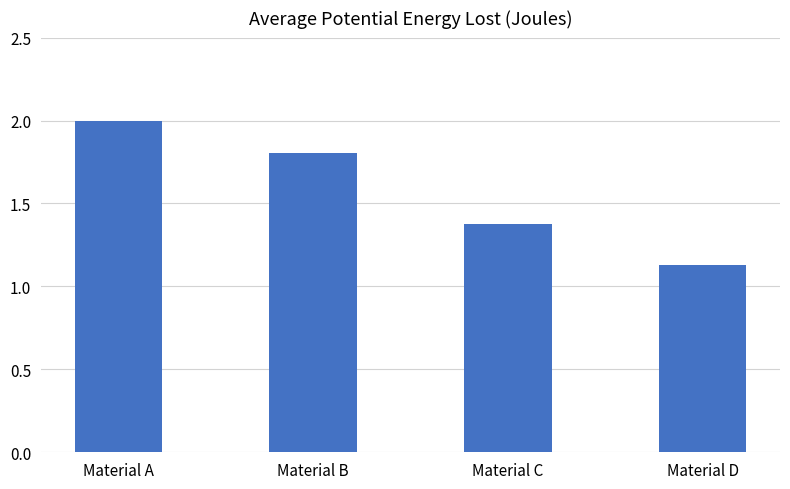

Is it true that the value at Material C is 1.4?

True